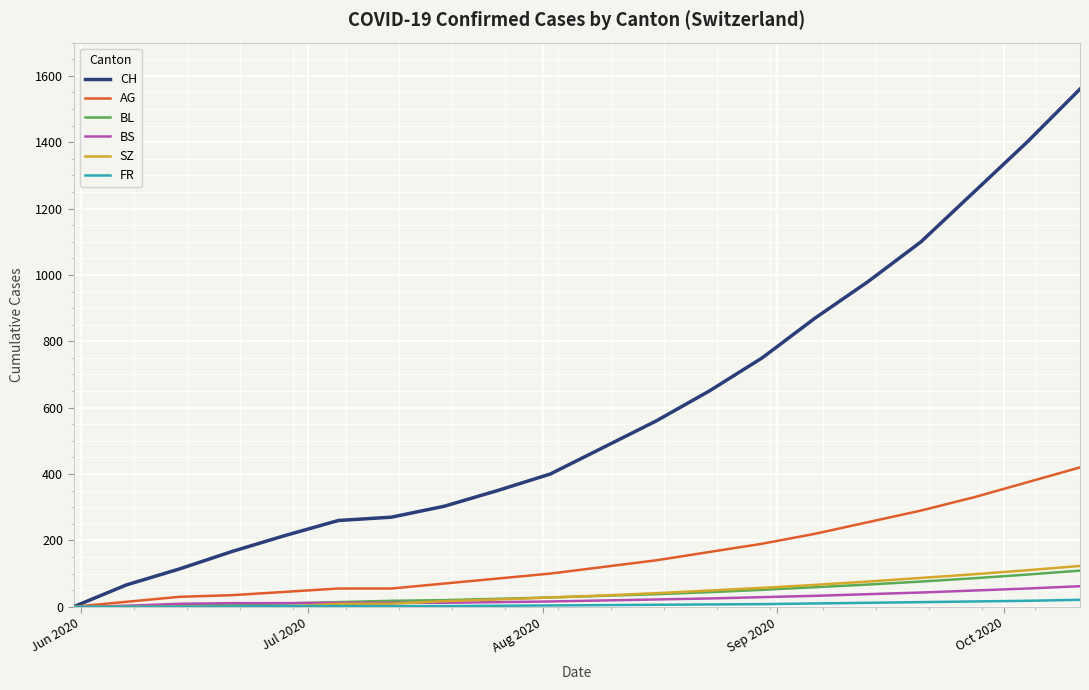

Which series has the widest spread of values?

CH